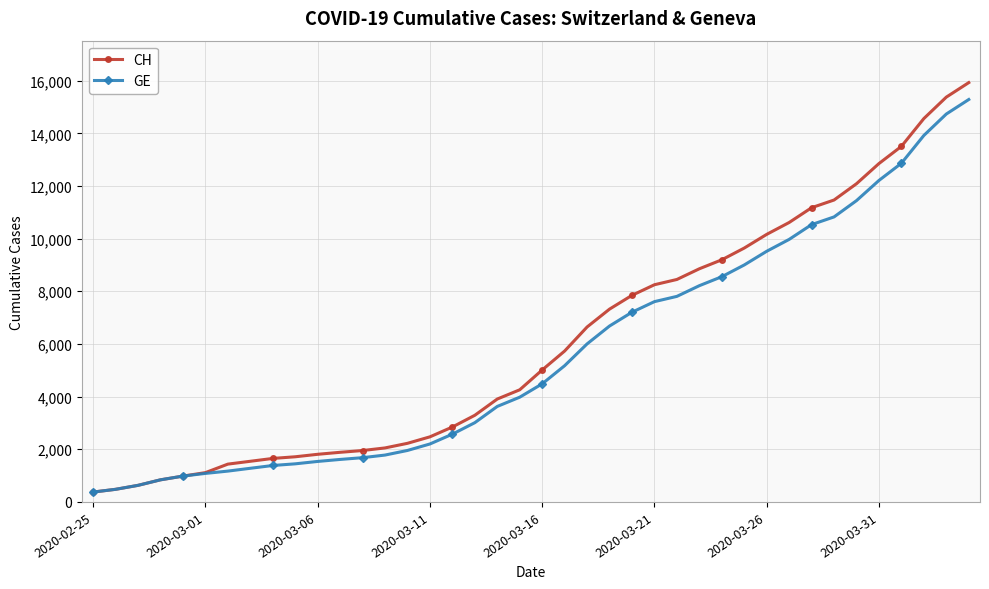

What is the value of the CH point at the 25th from the left?

7847